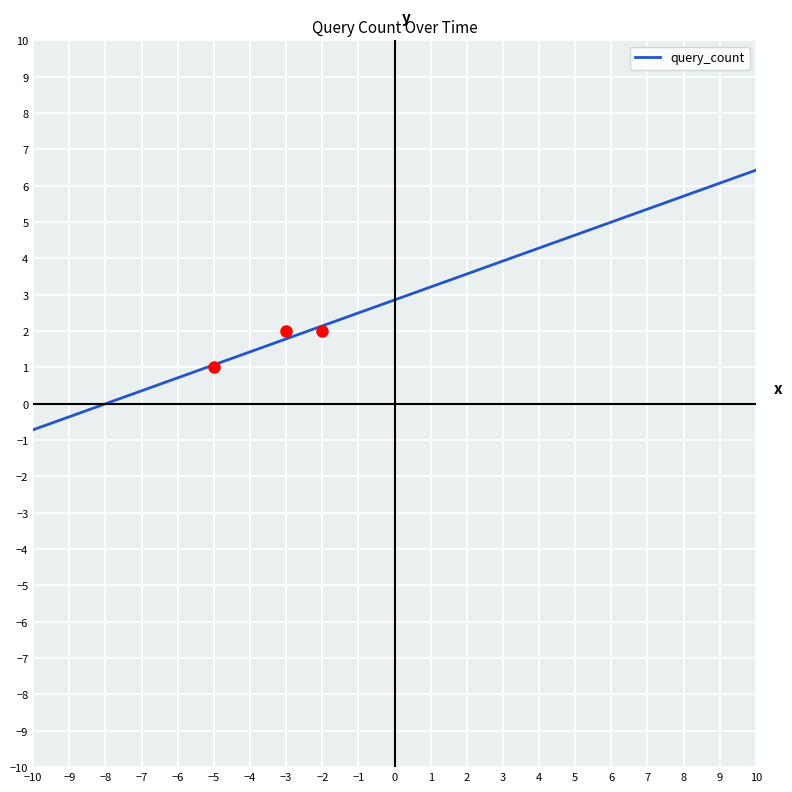

What is the highest value of the query_count series?

6.4